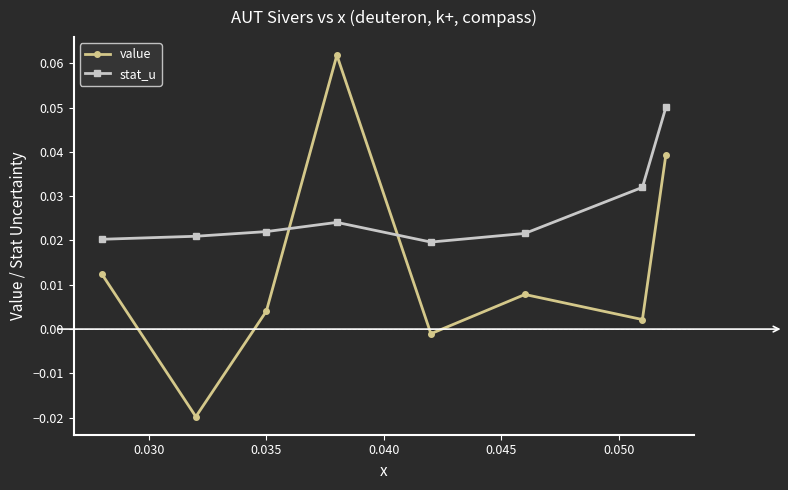

How many times do stat_u and value cross each other?

2